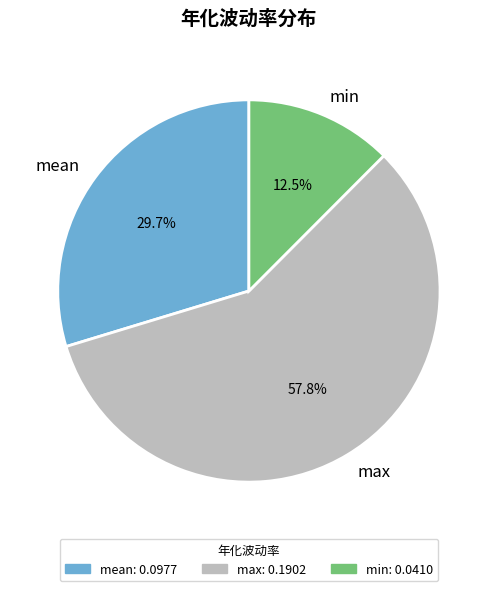

To the nearest percent, what percentage of the pie is mean?

30%